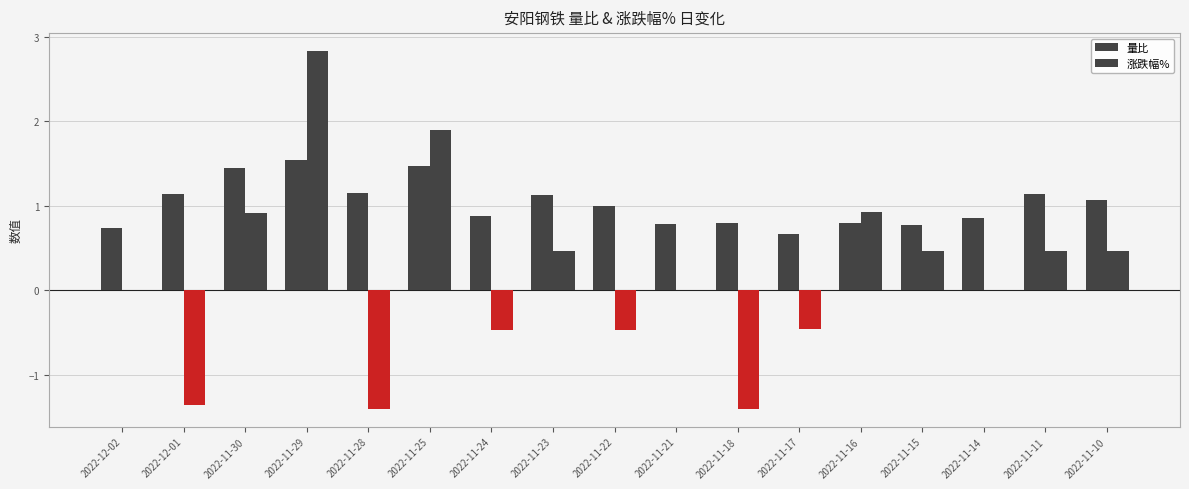

Count the number of data series in this chart.

2